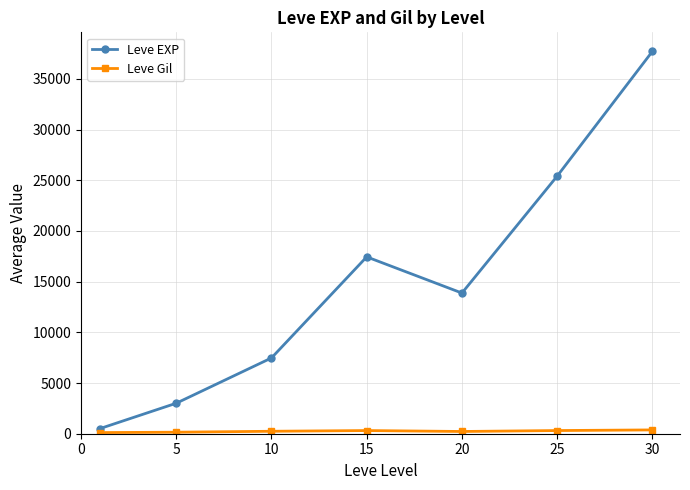

How many categories are shown in the chart?

7